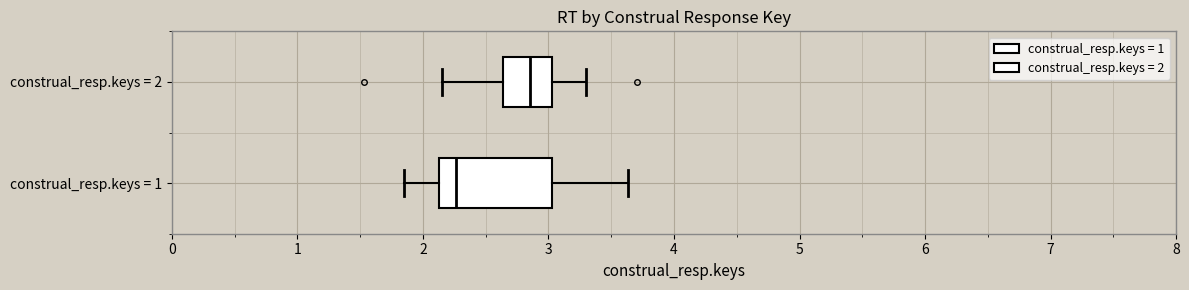

Which box has the furthest to the left median line?

construal_resp.keys = 1